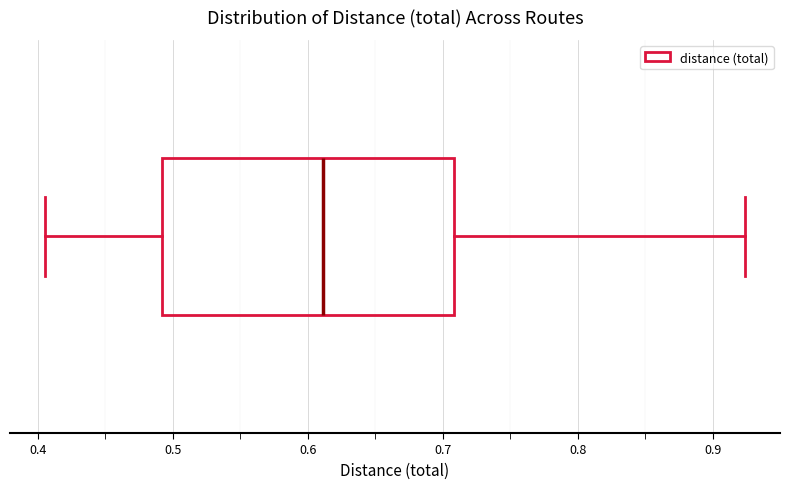

Transcribe this box plot: give where the median line is, the range the box spans, and where the two whiskers end, as read against the x-axis. The values are not printed on the chart, so give them approximately, as read against the axis.

median 0.61, box 0.49 to 0.71, whiskers 0.41 to 0.92